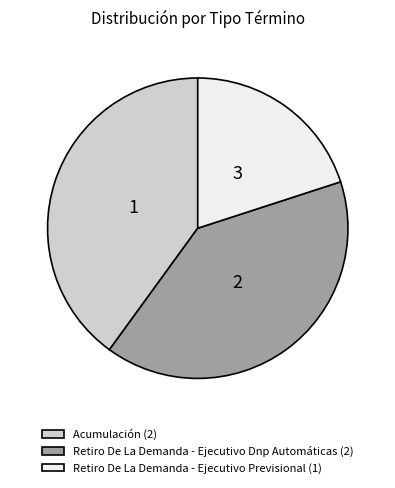

The Acumulación (2) slice represents 28% of the pie. True or false?

False